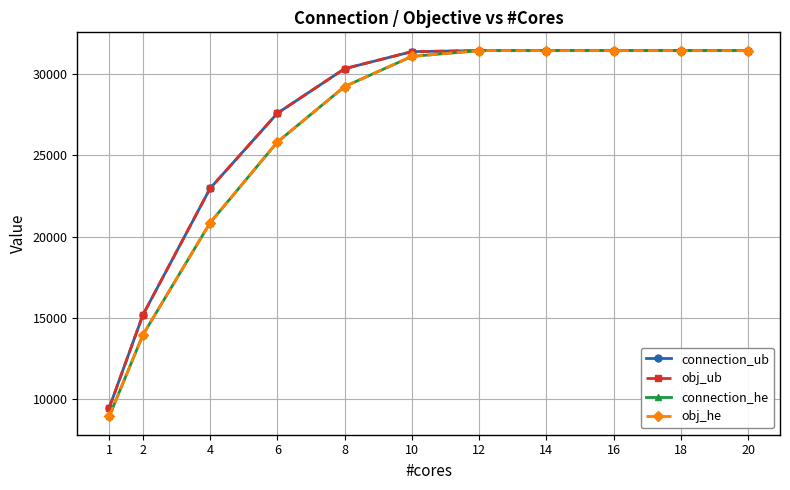

True or false: obj_he and obj_ub cross at least once.

False